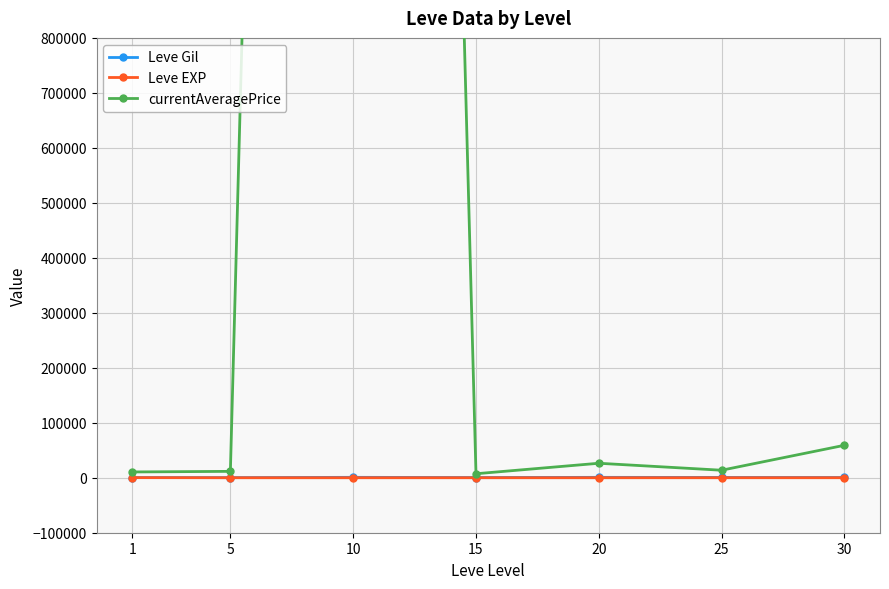

Does the chart display data point markers on the line(s)?

Yes